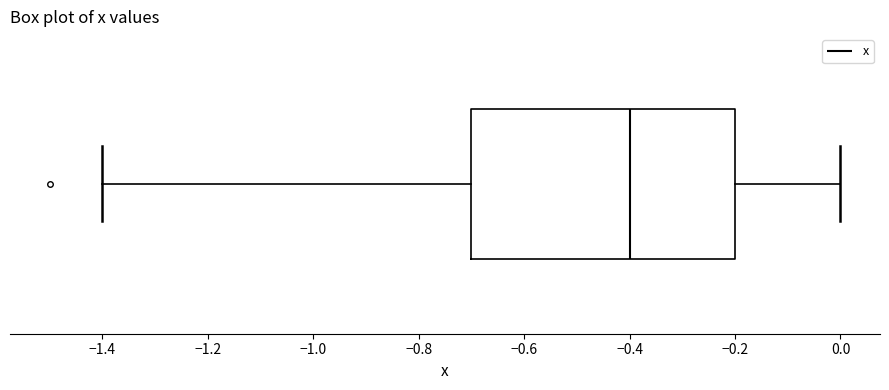

Transcribe this box plot: give where the median line is, the range the box spans, and where the two whiskers end, as read against the x-axis. The values are not printed on the chart, so give them approximately, as read against the axis.

median -0.4, box -0.7 to -0.2, whiskers -1.4 to 0.0